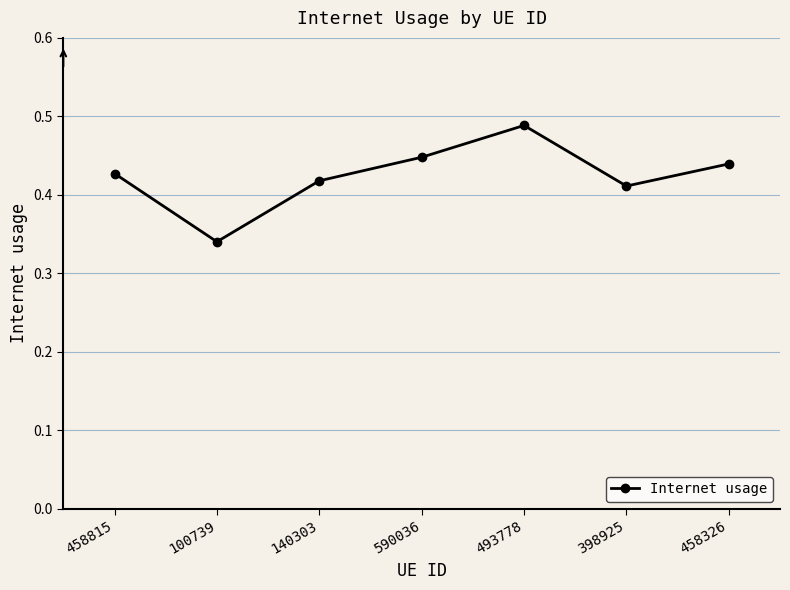

What position from the left is 100739?

2